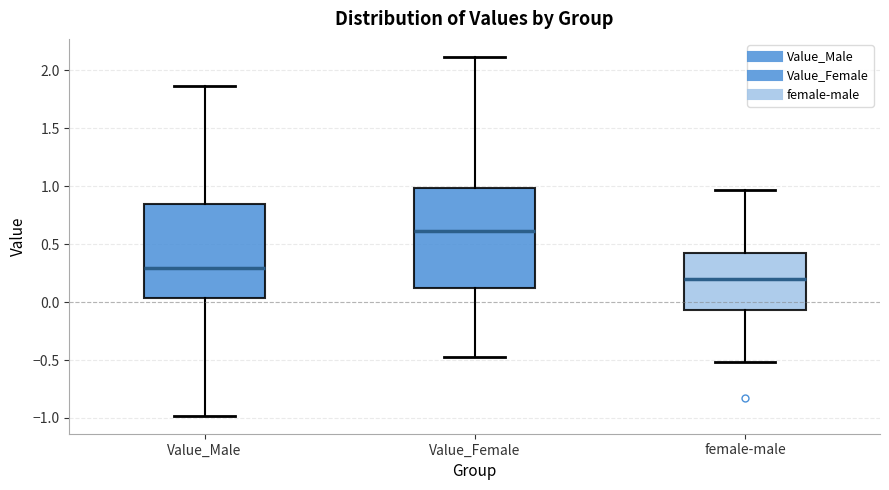

Which box is the tallest, from its lower edge to its upper edge?

Value_Female